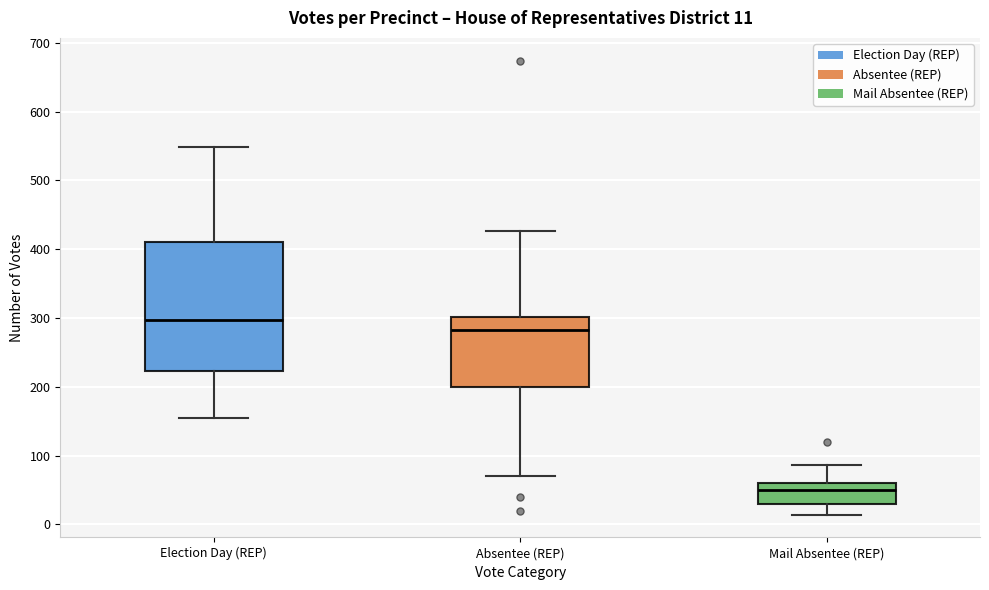

Comparing the boxes themselves (not the whiskers), which one is the tallest?

Election Day (REP)